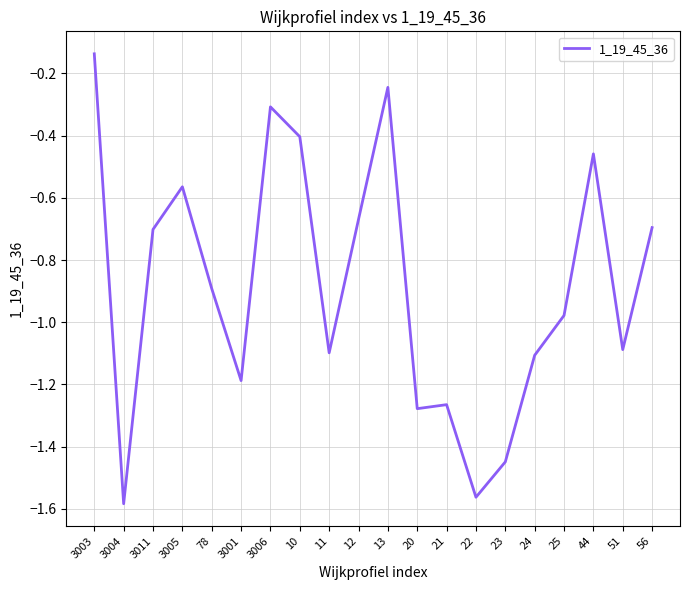

True or false: the data shows -0.3 at 24.

False